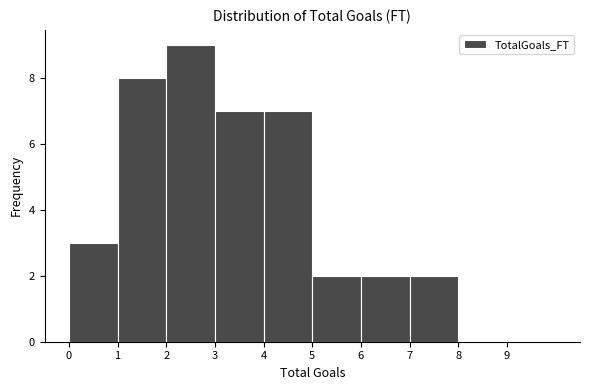

Reading left to right, transcribe this chart: for each bar, give the range it covers on the x-axis and its height. The values are not printed on the chart, so give them approximately, as read against the axis.

0 to 1: 3
1 to 2: 8
2 to 3: 9
3 to 4: 7
4 to 5: 7
5 to 6: 2
6 to 7: 2
7 to 8: 2
8 to 9: 0
9 to 10: 0